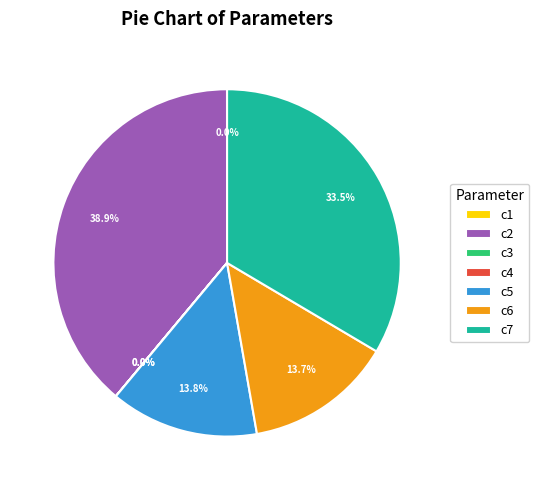

What percentage is NOT represented by c6?

86.3%